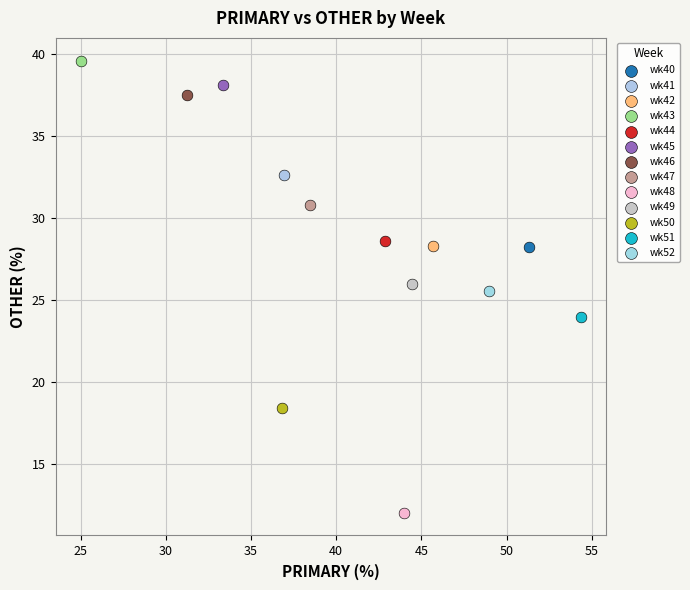

What are all the series names shown in the legend?

wk40, wk41, wk42, wk43, wk44, wk45, wk46, wk47, wk48, wk49, wk50, wk51, wk52